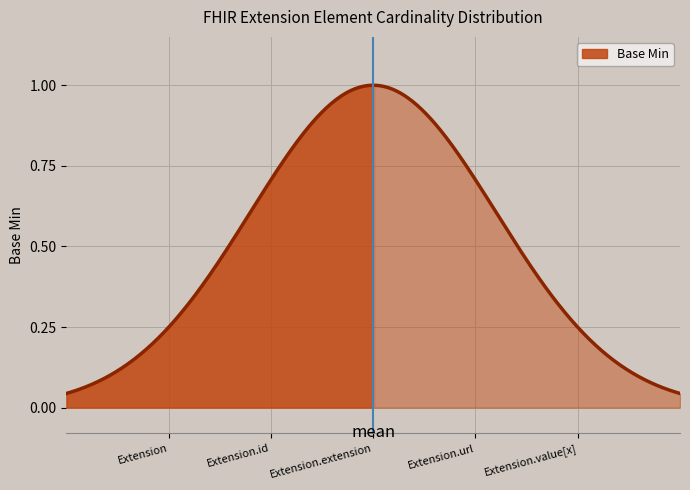

What position from the left is Extension?

1